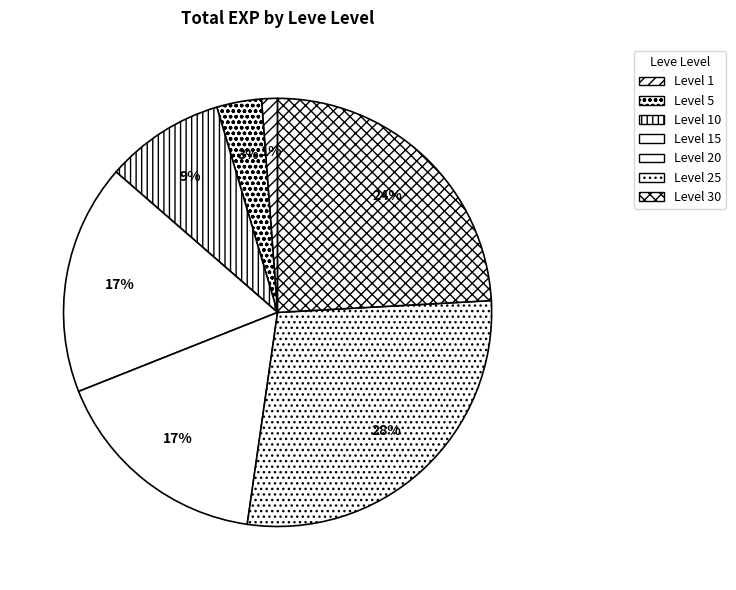

Does any single category account for the majority?

No